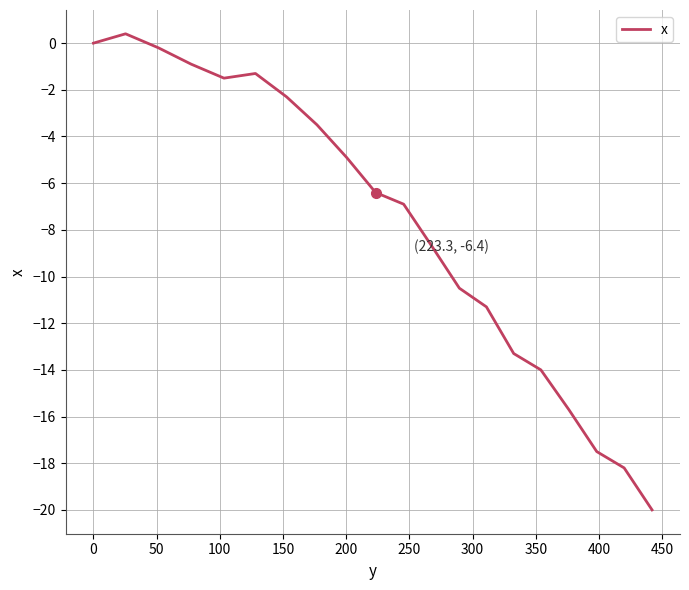

What is the difference between the maximum and minimum values?

20.4